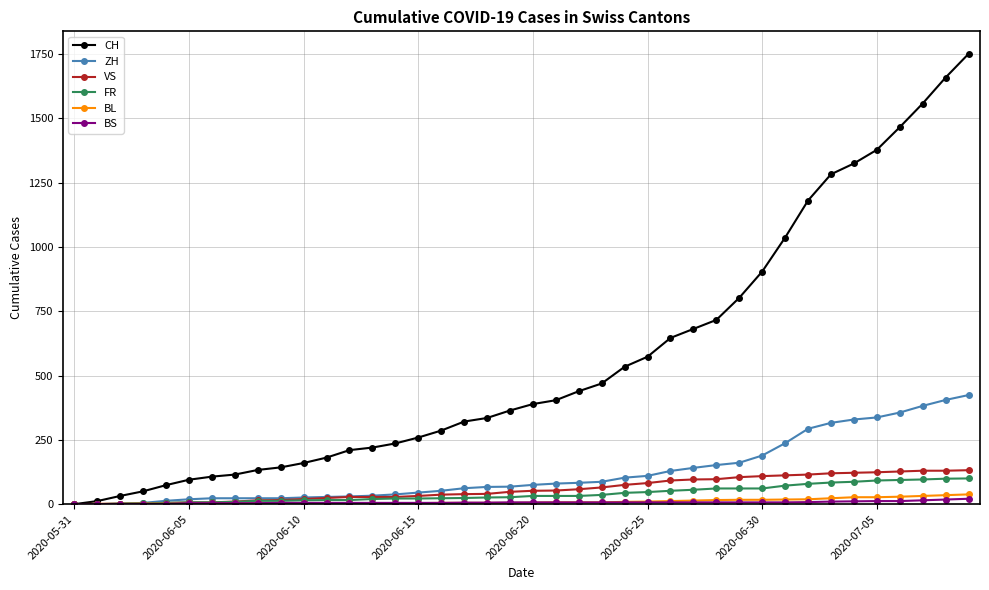

Rank the series by their maximum value, from lowest to highest.

BS, BL, FR, VS, ZH, CH